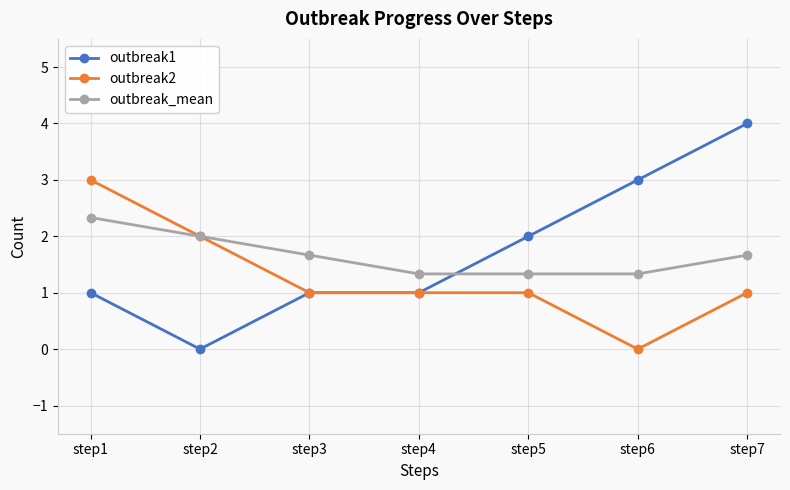

What is the spread (max minus min) of values at step2?

2.0